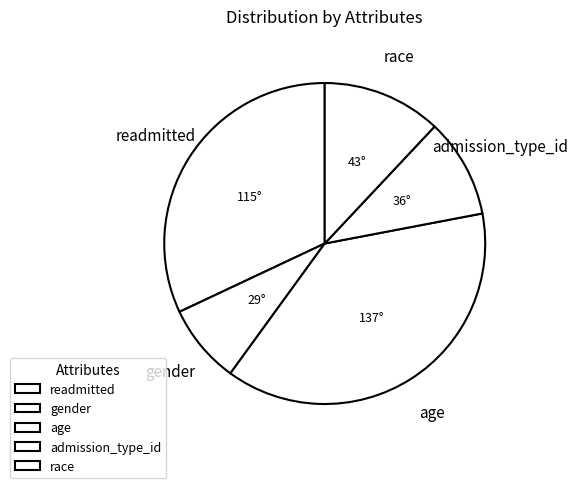

Is there any slice that represents more than half of the pie?

No